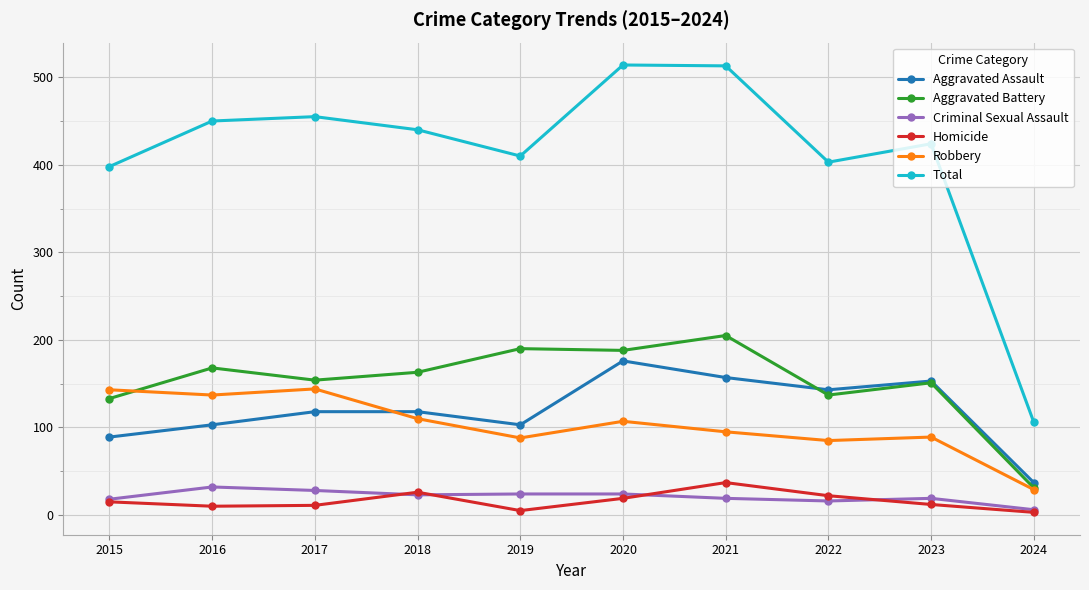

What is the sum of all Homicide values?

160